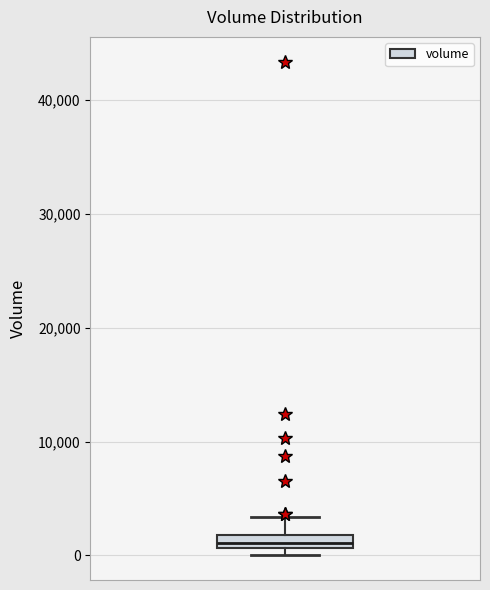

Where is the lower edge of the box on the y-axis? The values are not printed on the chart, so give them approximately, as read against the axis.

1000